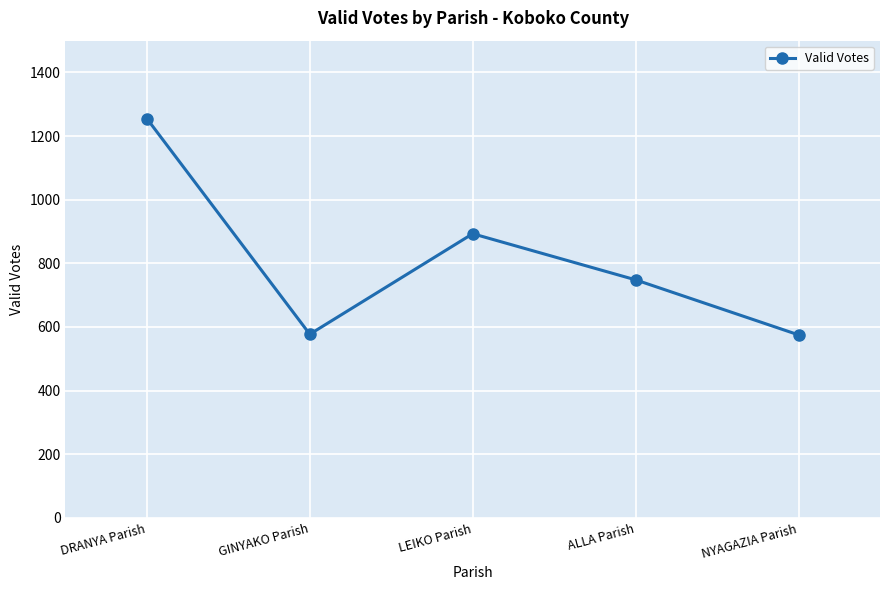

What is the change in value from ALLA Parish to NYAGAZIA Parish?

-173